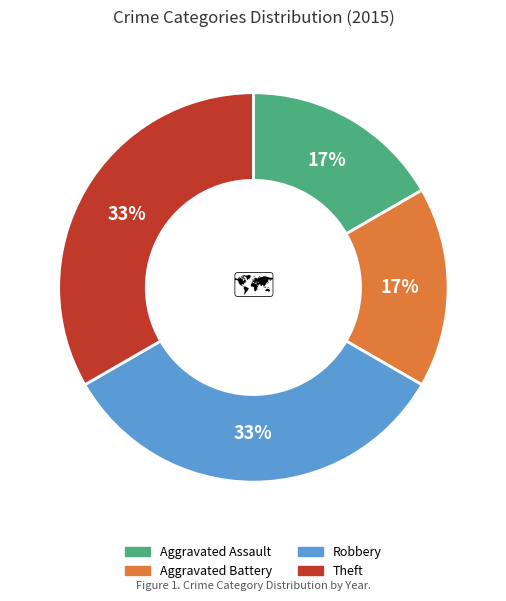

How many segments does this pie chart have?

4